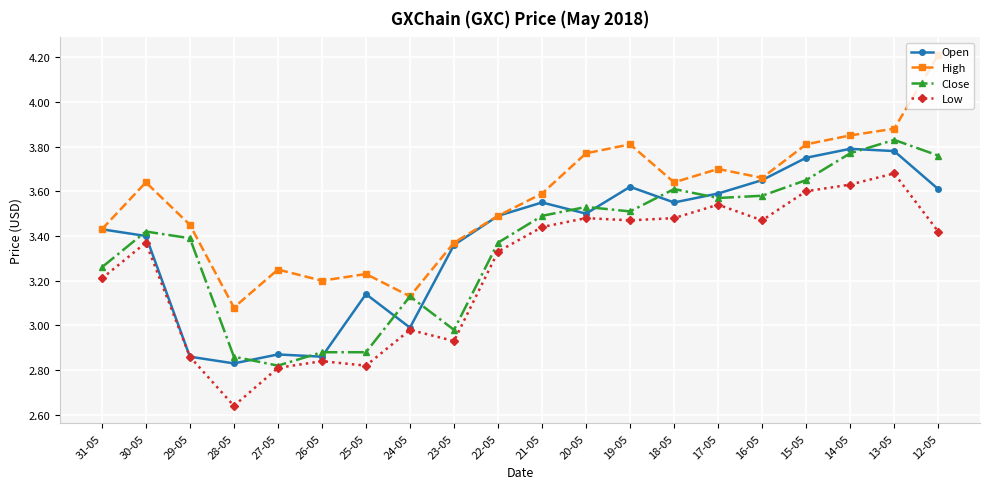

Where is the first local minimum for High?

28-05